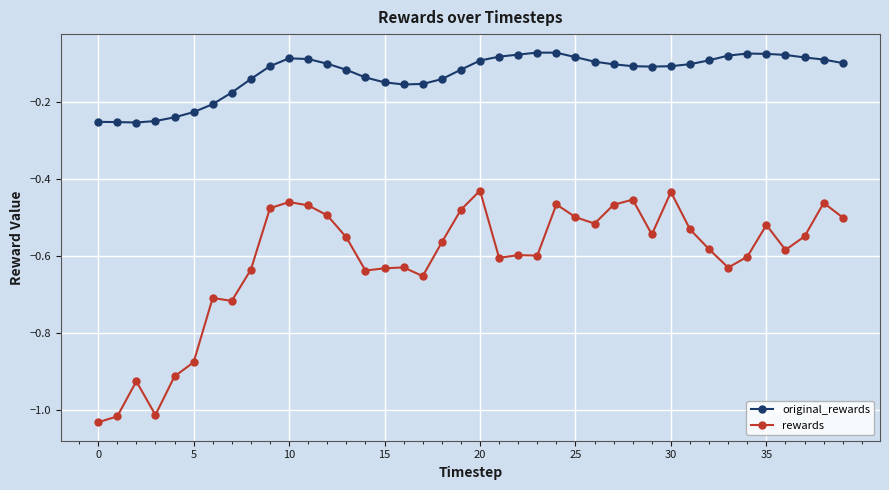

True or false: original_rewards has more than 0 interior local peaks.

True